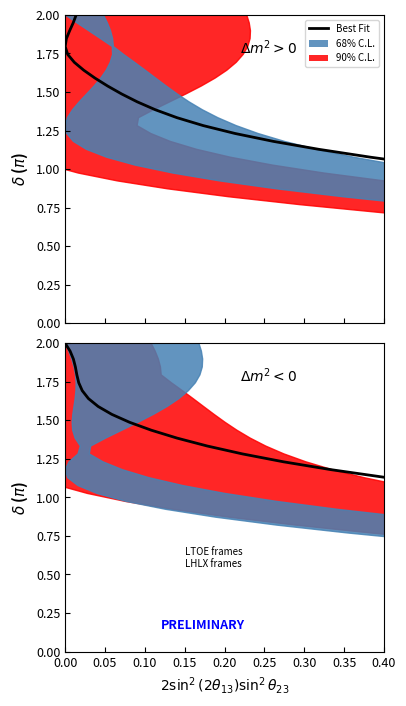

True or false: the data has more than 0 interior local peaks.

False